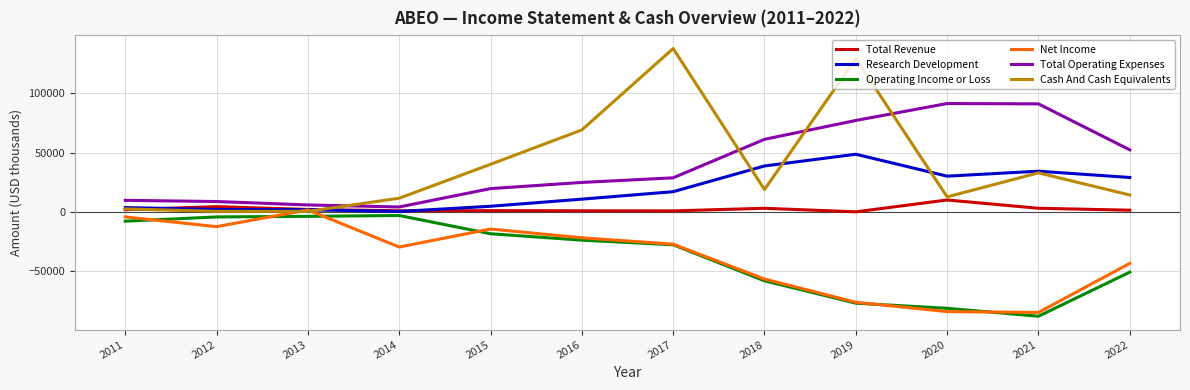

What is the difference between the Operating Income or Loss values at 2022 and 2016?

27000